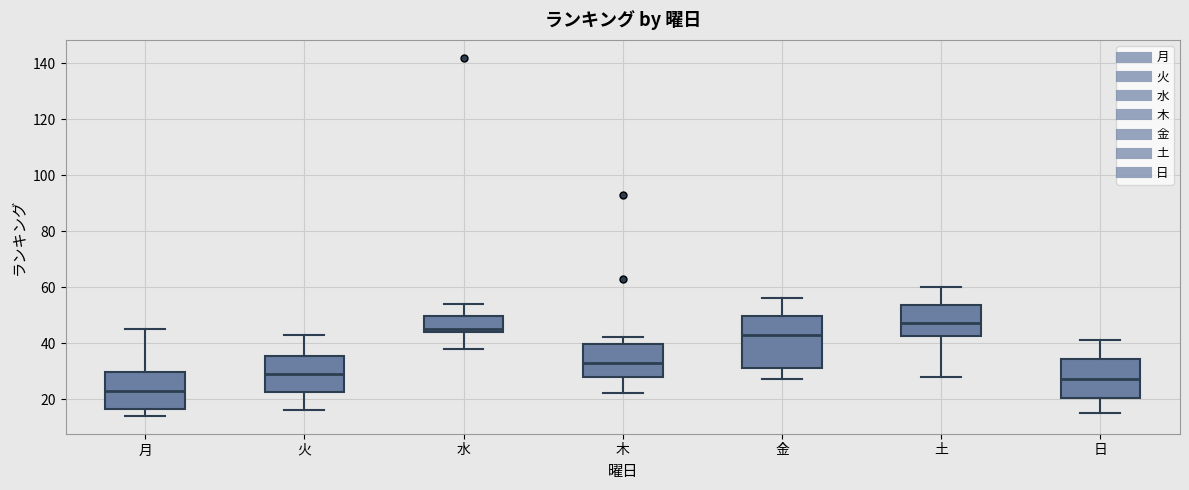

Which box is the tallest, from its lower edge to its upper edge?

金